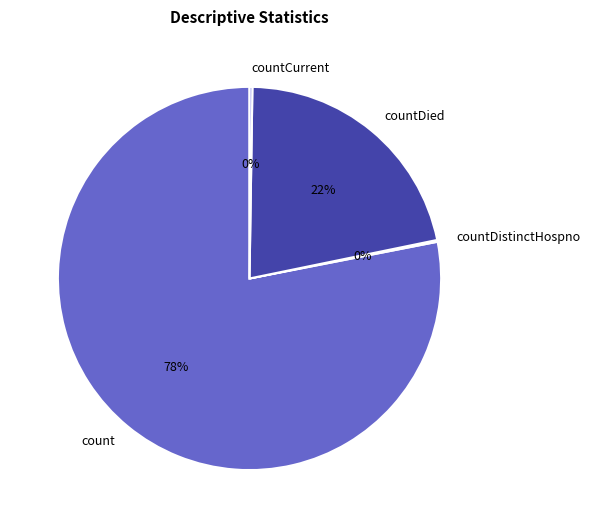

What is the largest slice in the pie chart?

count